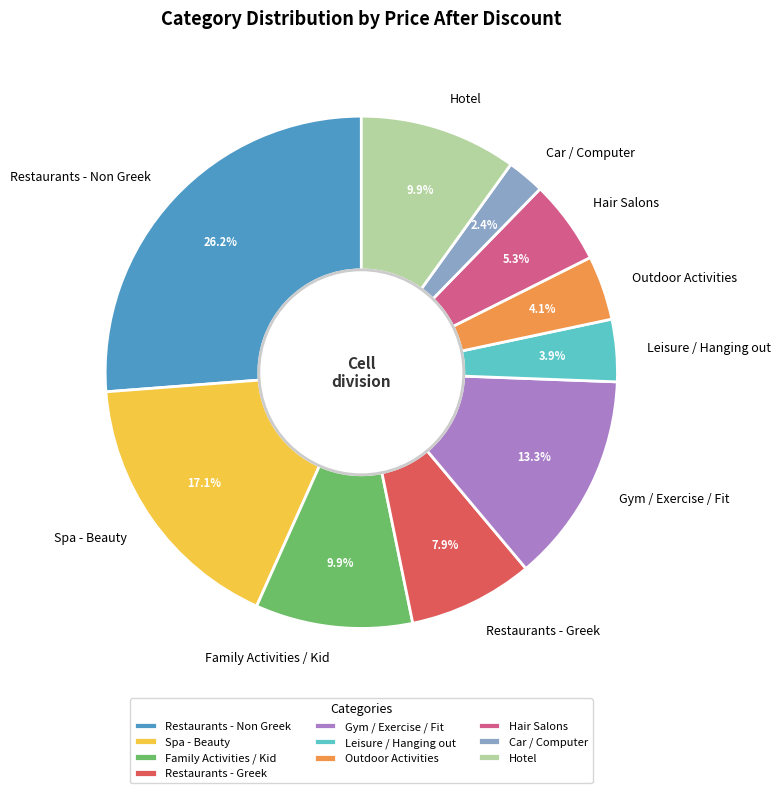

Is there any slice that represents more than half of the pie?

No